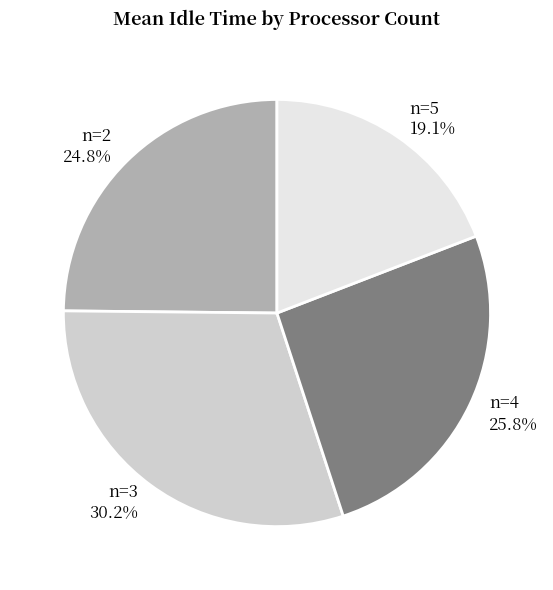

To the nearest percent, what is the difference between the largest and smallest slice percentages?

11%